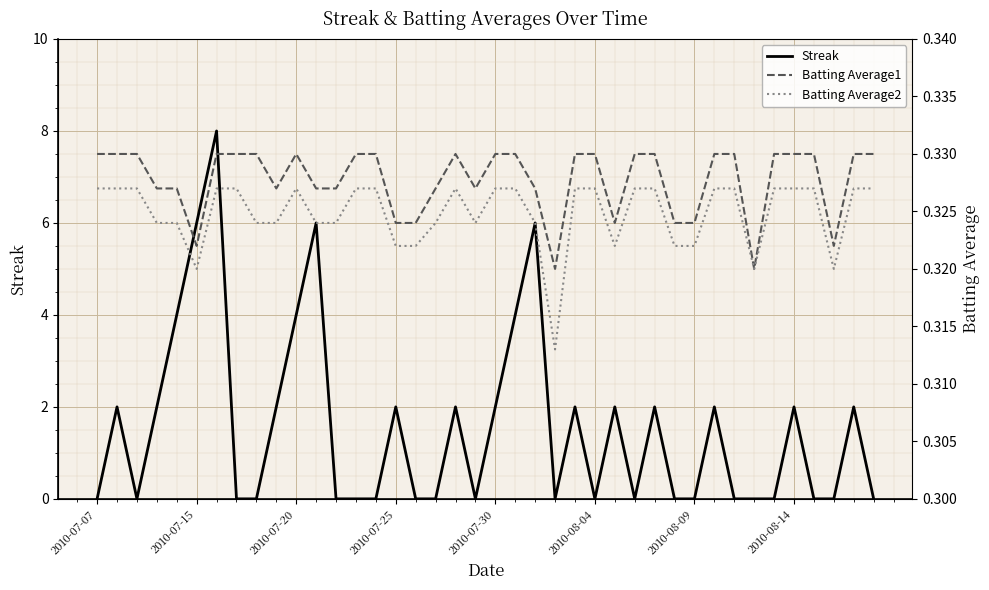

Is this an area chart (filled region under the line)?

No